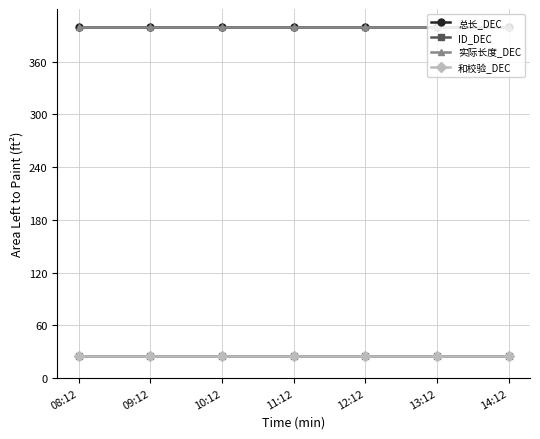

What is the average value of the 实际长度_DEC series?

400